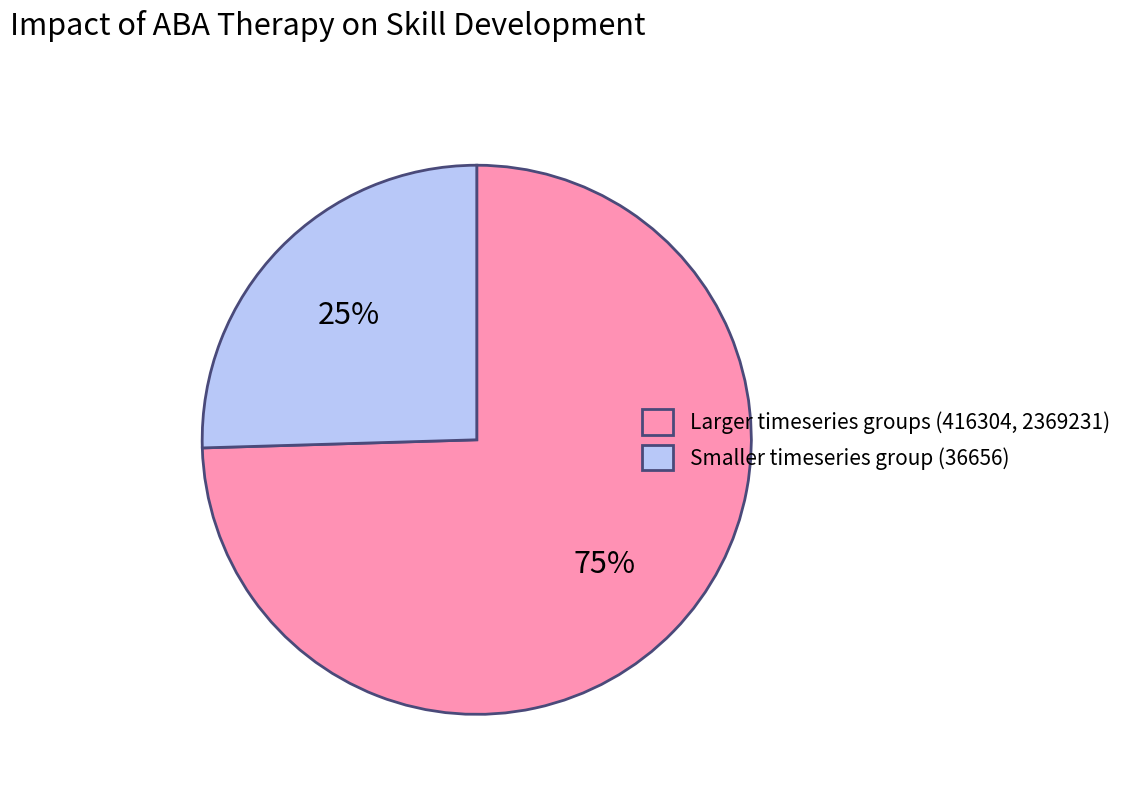

To the nearest percent, what portion does Larger timeseries groups (416304, 2369231) represent?

75%